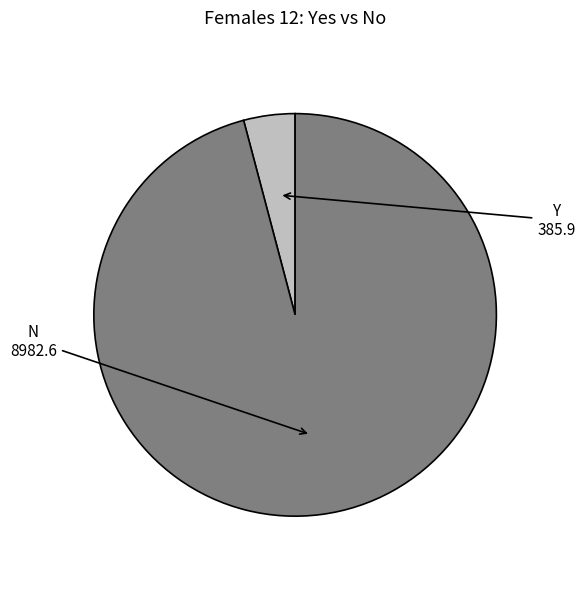

Is there any slice that represents more than half of the pie?

Yes